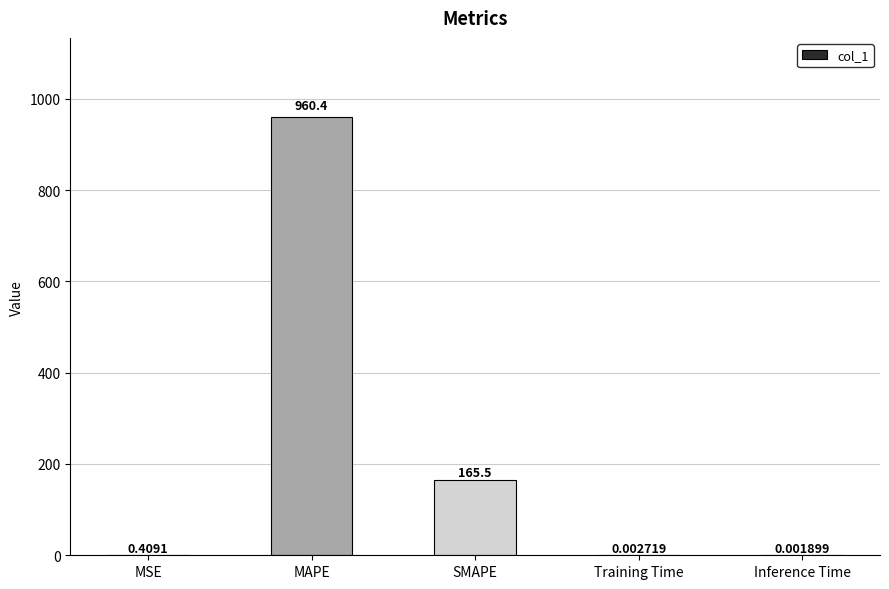

What is the difference between the values at SMAPE and MSE?

165.1